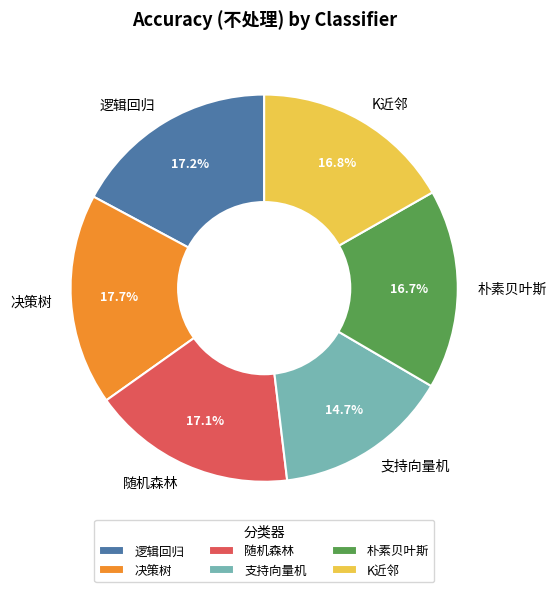

How many segments does this pie chart have?

6